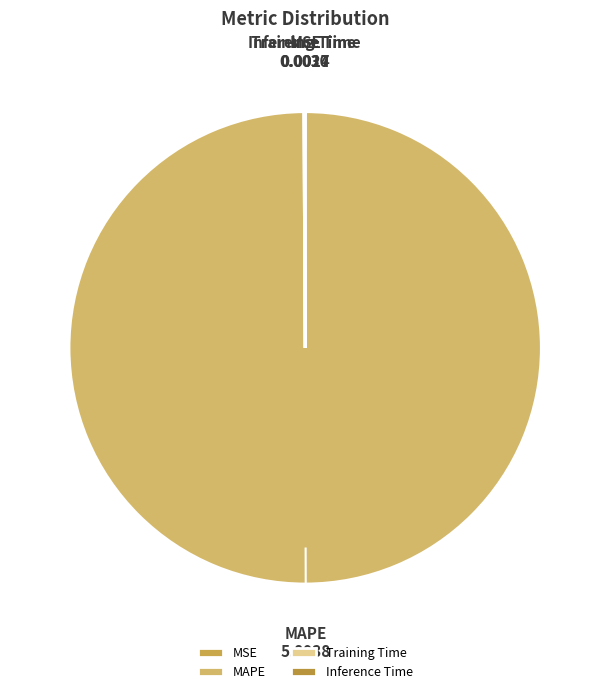

Which slice represents more than half of the pie?

MAPE